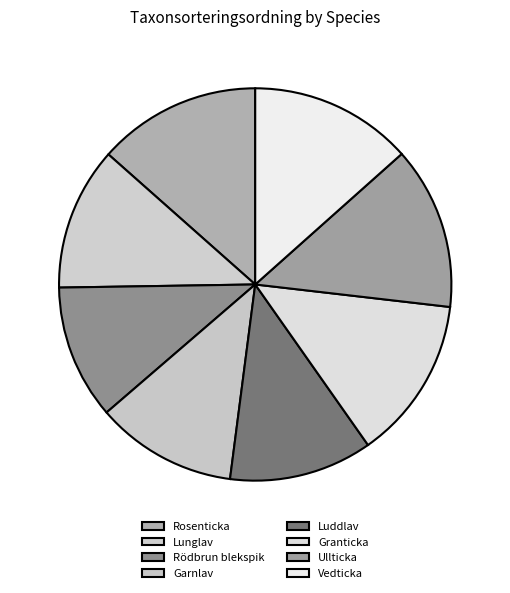

Does any single category account for the majority?

No